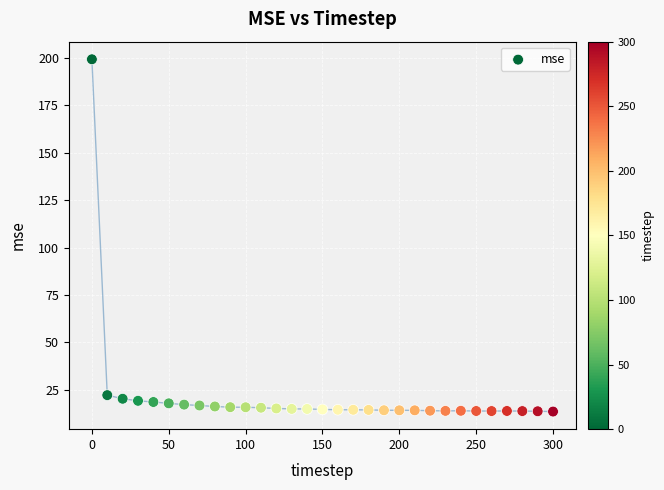

What is the range of Y values (max minus min)?

185.5